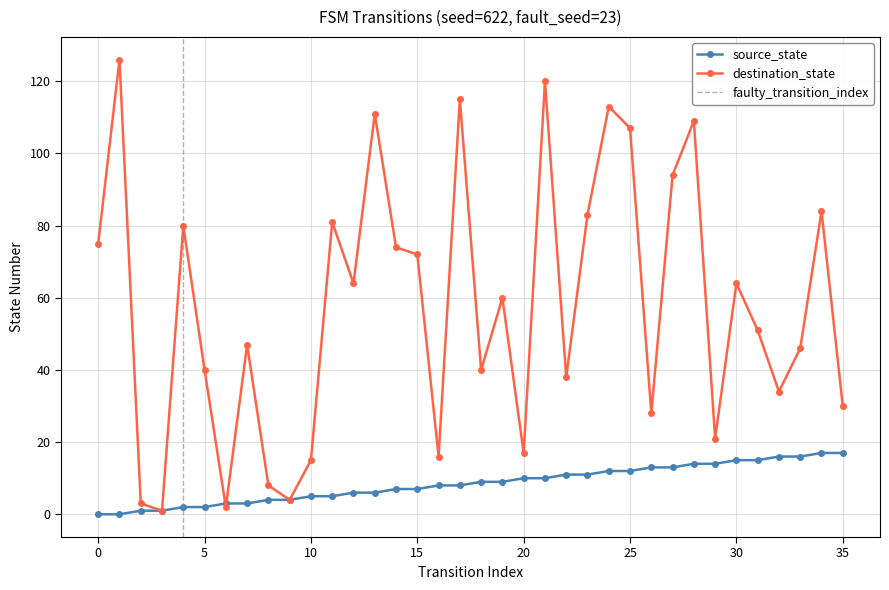

True or false: destination_state and source_state intersect in this chart.

True